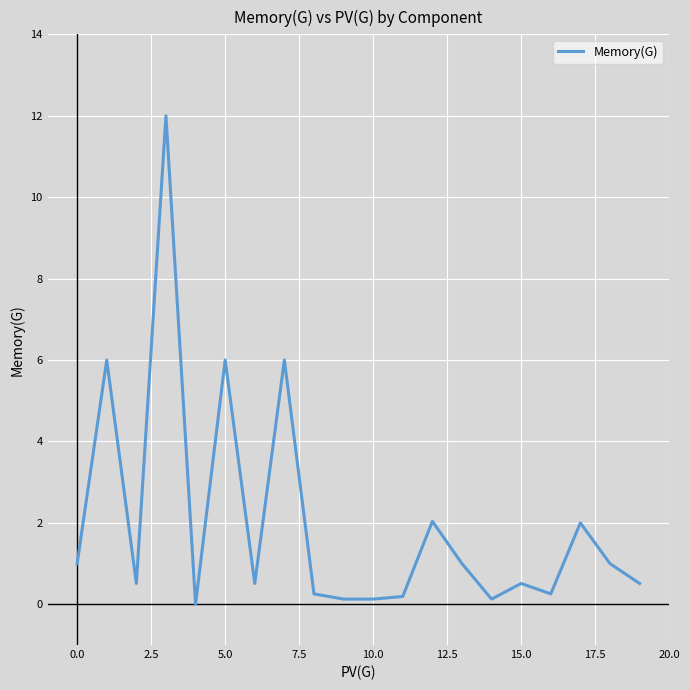

How many lines are shown in the chart?

1